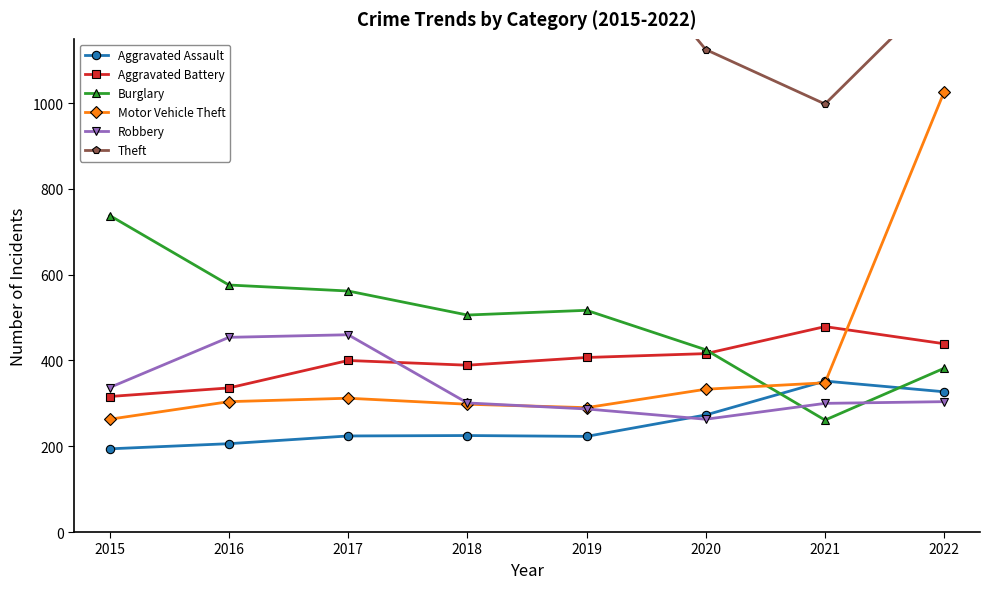

True or false: Theft and Robbery intersect in this chart.

False